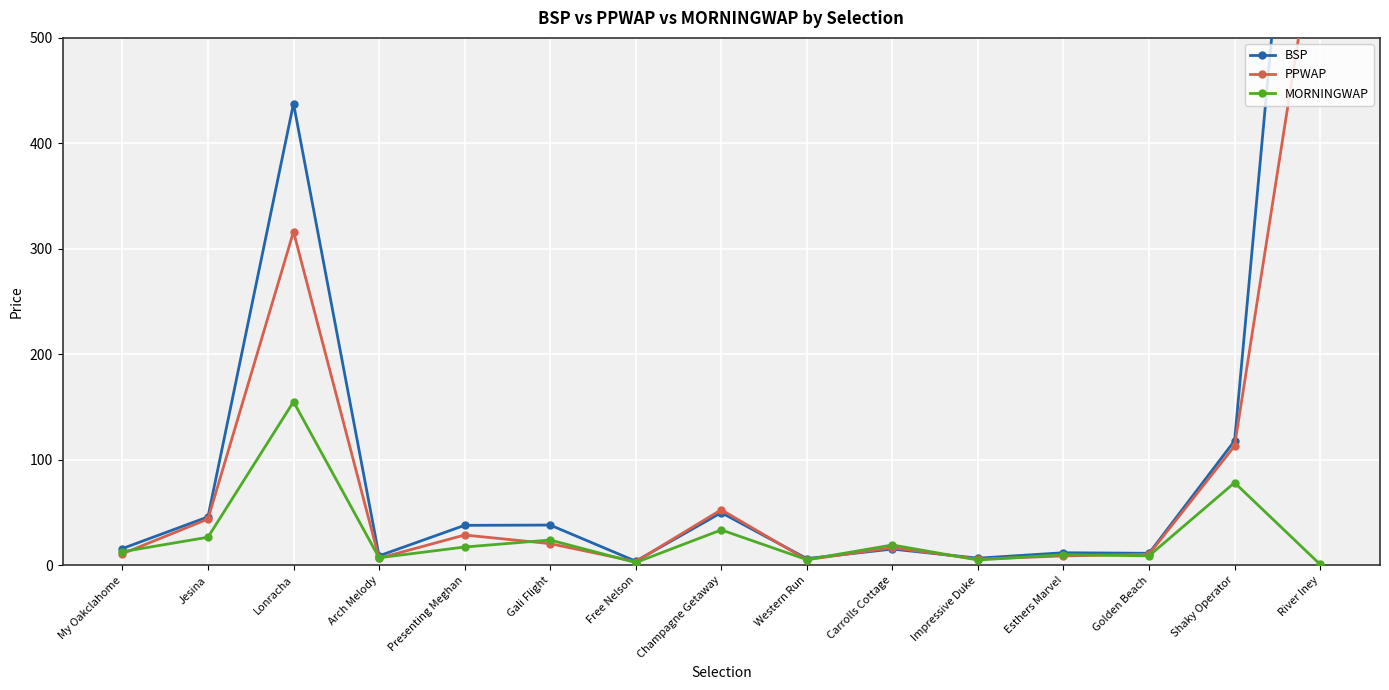

Reading right to left, transcribe all the data shown in this chart.

BSP: 1000.0	118.1	11.5	12.0	6.9	15.5	6.5	50.0	4.0	38.3	38.0	9.1	437.8	46.0	16.0
PPWAP: 630.6	113.2	10.6	9.0	5.9	16.8	5.4	52.8	3.6	20.6	28.8	6.8	316.4	44.0	11.1
MORNINGWAP: 1.0	78.4	9.1	10.3	5.1	19.4	5.5	33.7	2.7	24.1	17.4	7.3	155.2	26.7	13.0